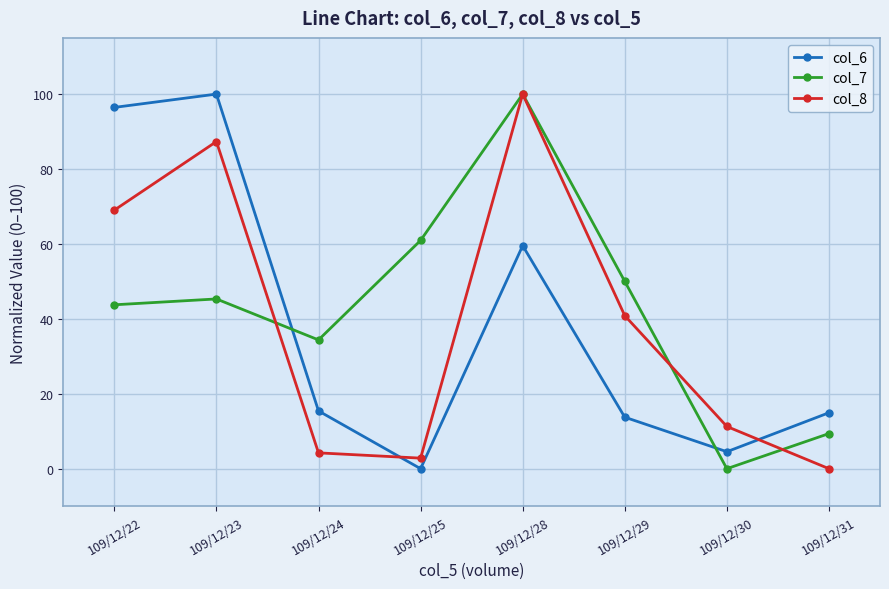

What is the average value of the col_6 series?

38.1